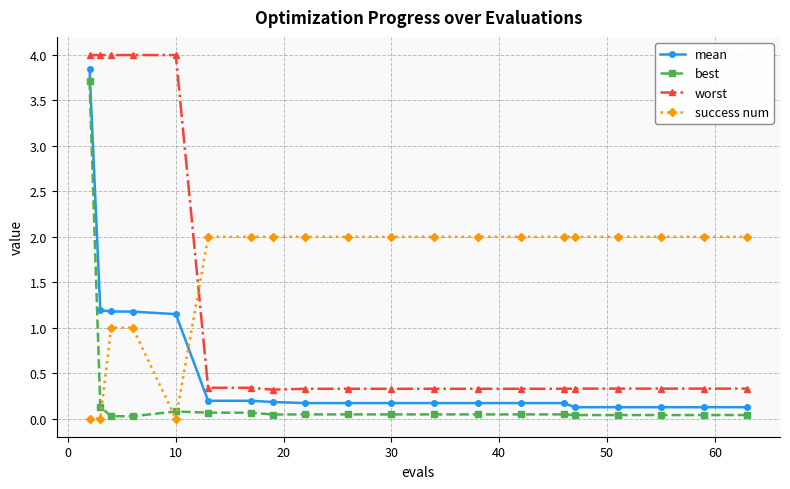

How many times do success num and worst cross each other?

1